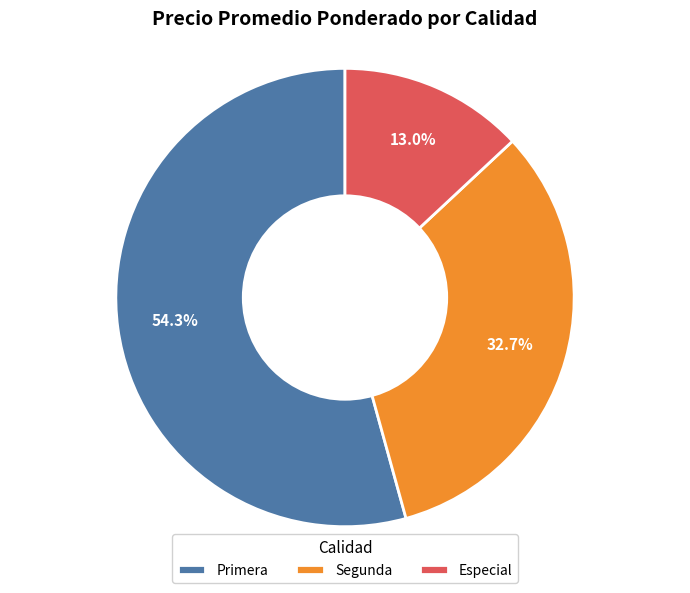

To the nearest percent, what is the difference between the largest and smallest slice percentages?

41%